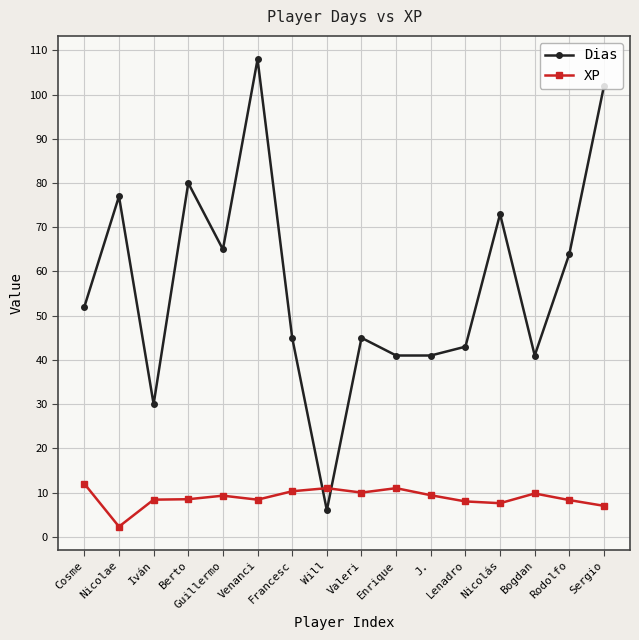

True or false: Dias has more than 2 interior local peaks.

True